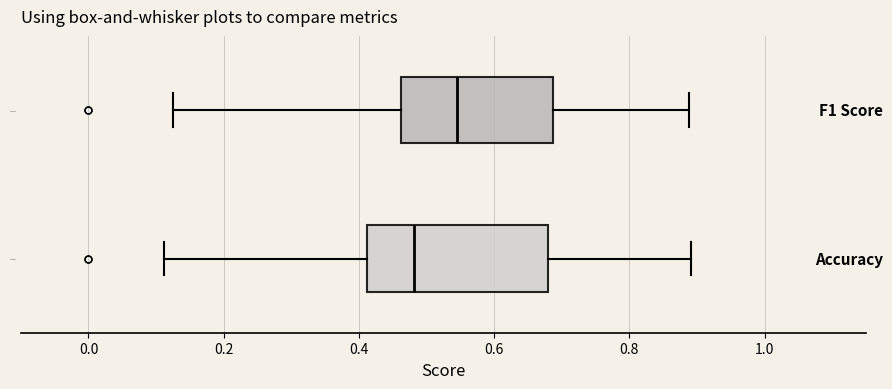

Comparing the boxes themselves (not the whiskers), which one is the widest?

F1 Score